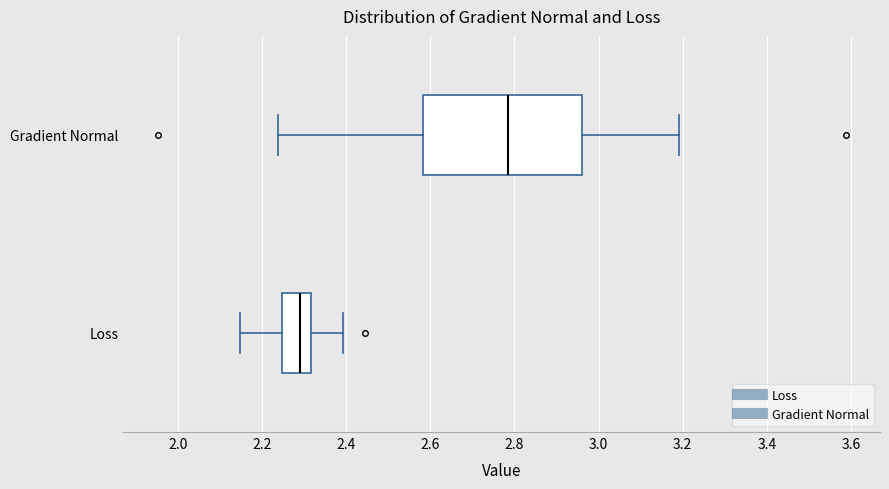

Which box has the furthest to the right median line?

Gradient Normal